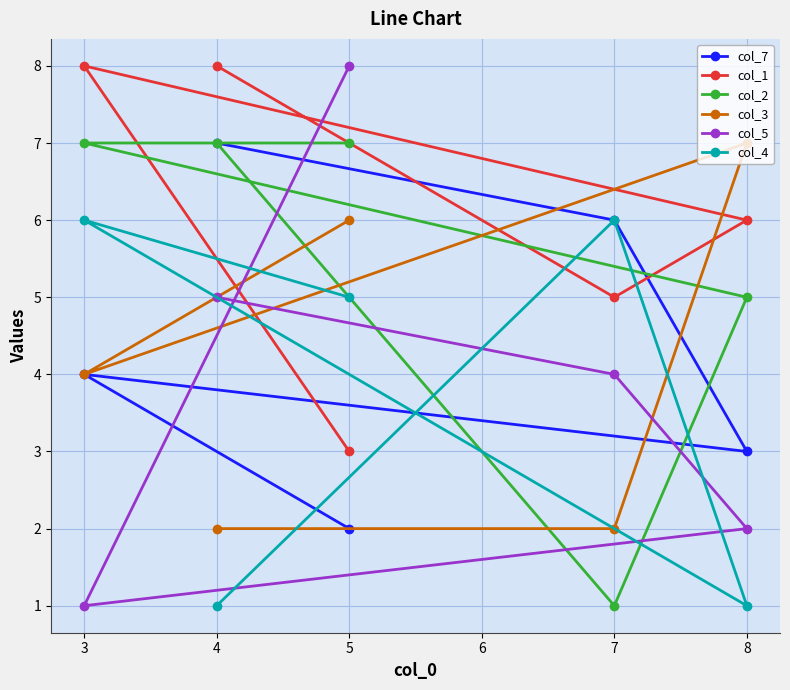

True or false: col_2 and col_5 intersect in this chart.

True